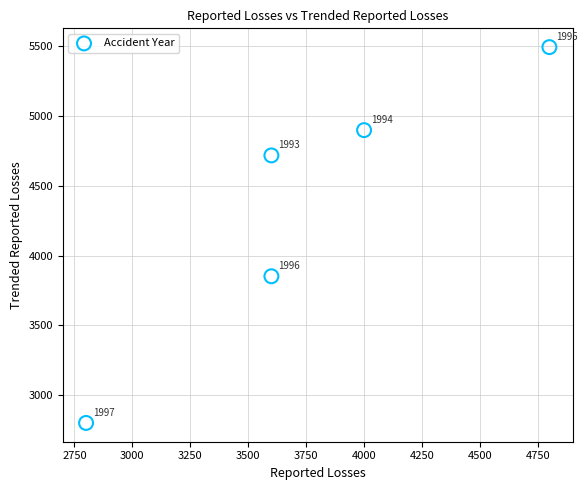

What Y value in the scatter plot is closest to 4147?

3852.0